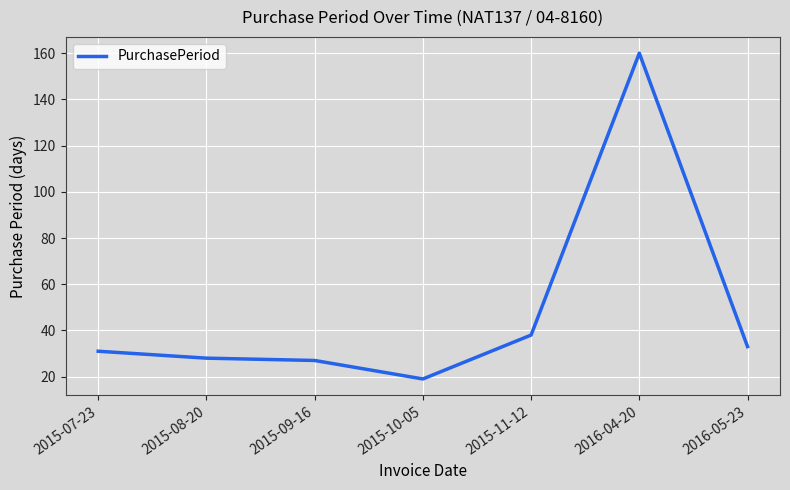

How many distinct data groups are displayed?

1